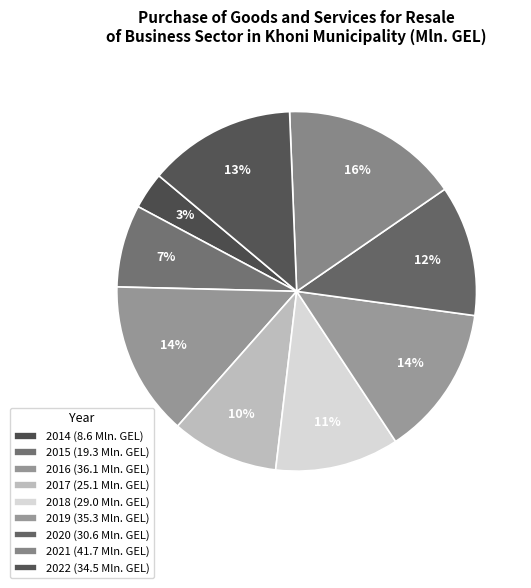

Does any single category account for the majority?

No